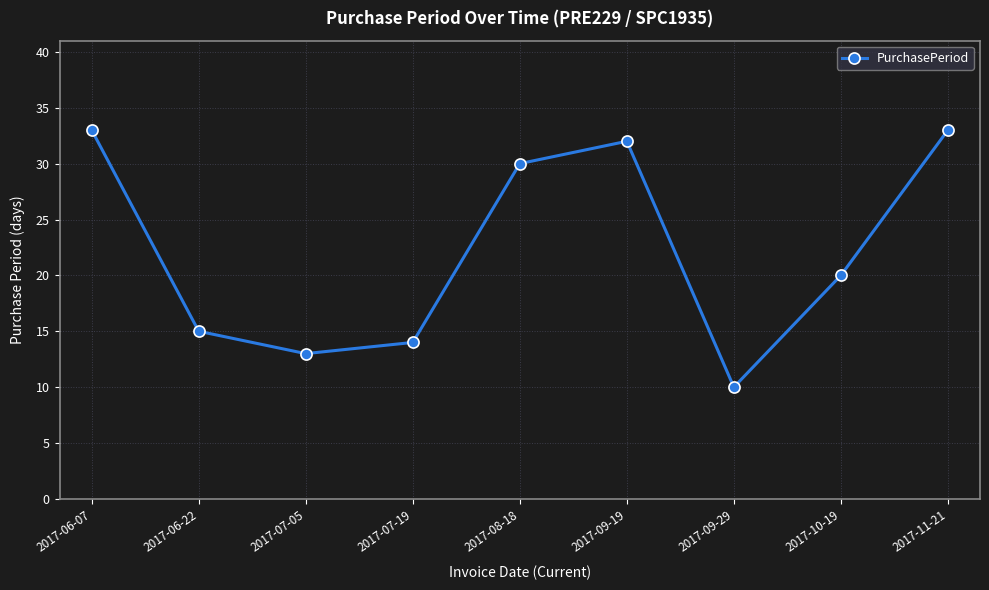

The chart shows a value of 50 at 2017-11-21. True or false?

False